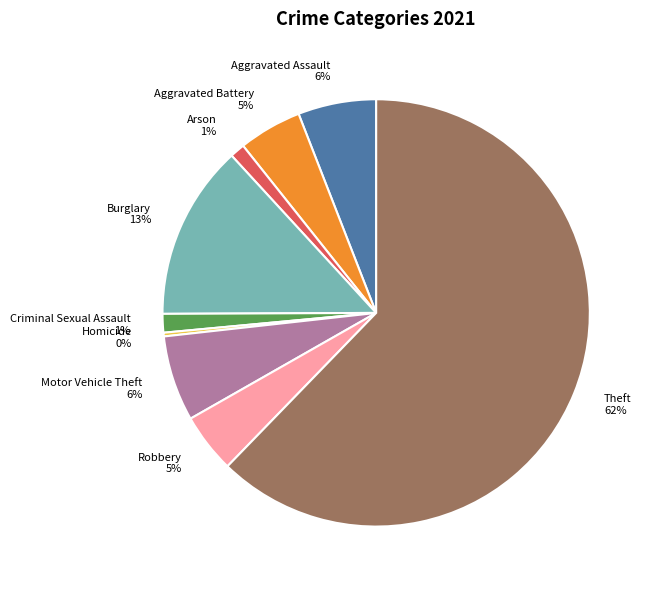

Which slice represents more than half of the pie?

Theft